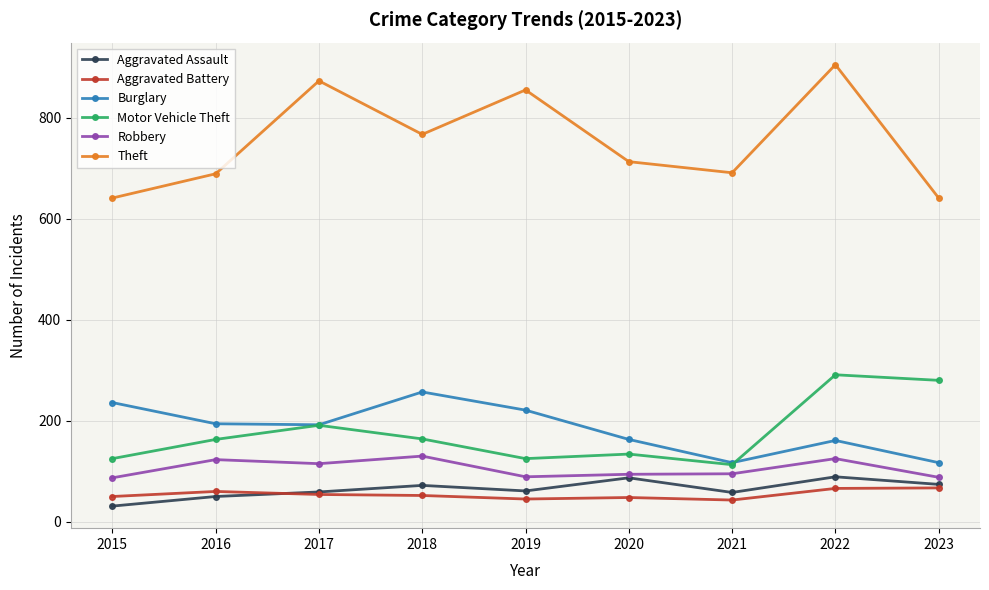

Which series has the widest spread of values?

Theft